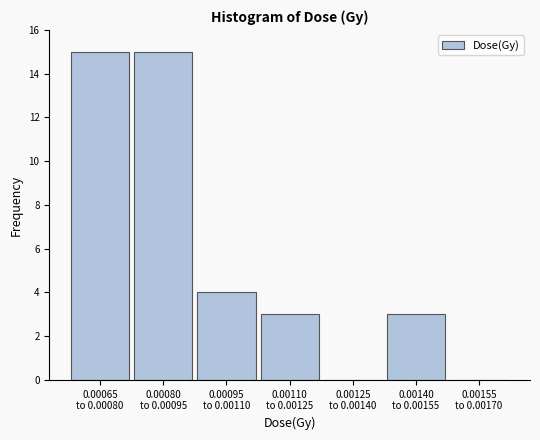

What is the greatest value displayed?

15